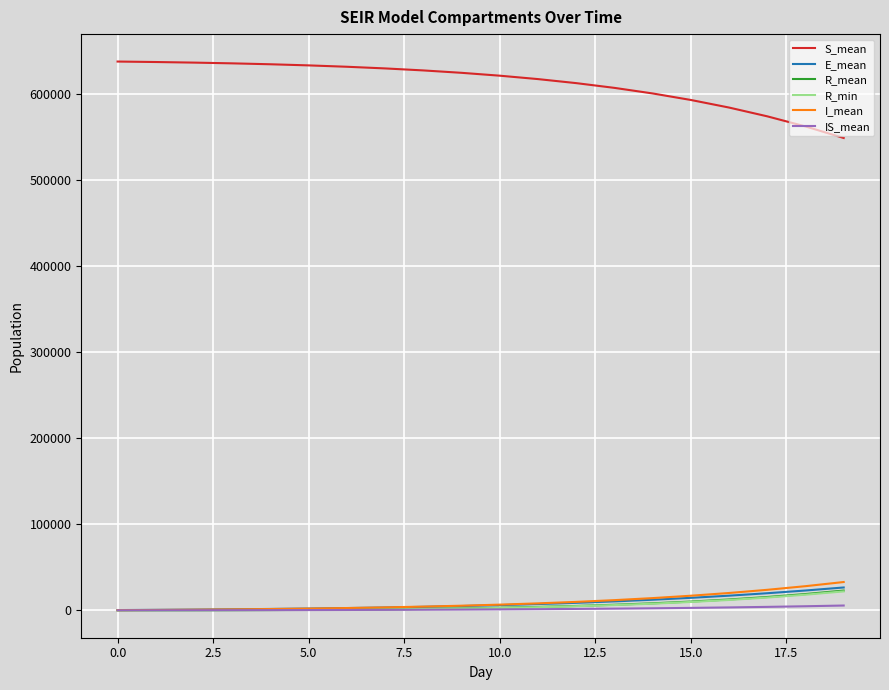

What is the maximum value for S_mean?

637865.9